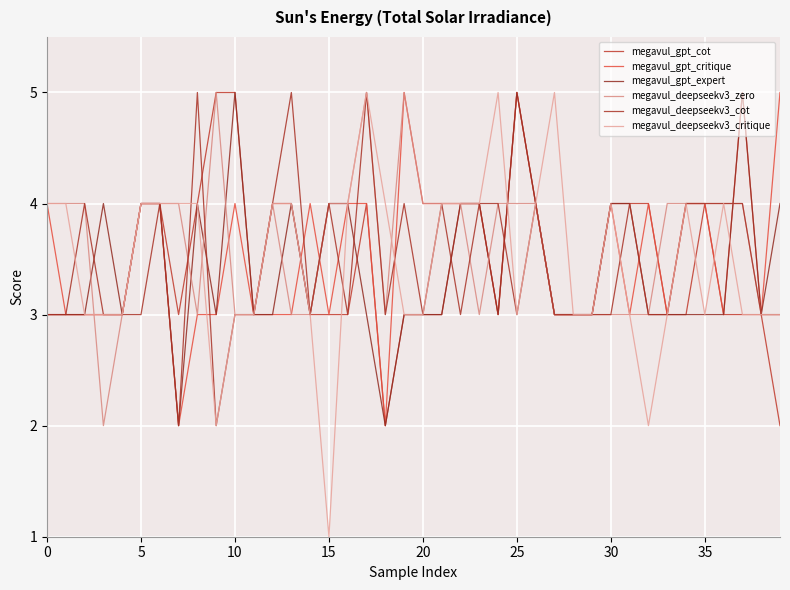

After their last crossing, which series has the higher values: megavul_gpt_critique or megavul_deepseekv3_critique?

megavul_gpt_critique